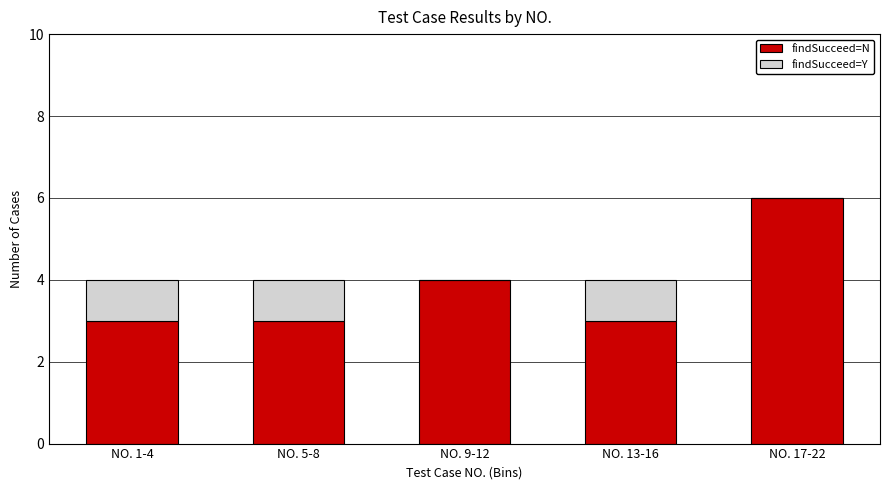

Reading right to left, what are the values for findSucceed=N?

NO. 17-22=6	NO. 13-16=3	NO. 9-12=4	NO. 5-8=3	NO. 1-4=3